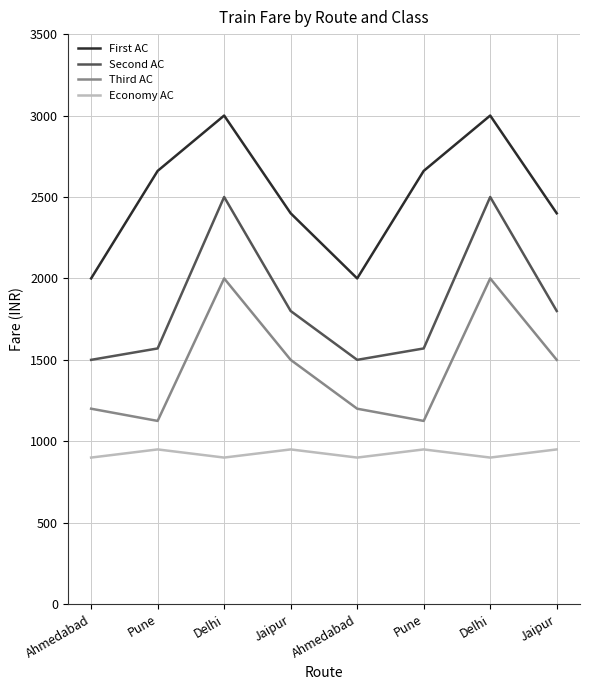

How many lines are shown in the chart?

4